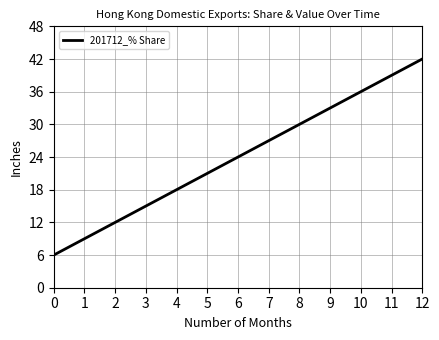

Approximately how many times larger is the value at 11 compared to 3?

2.6